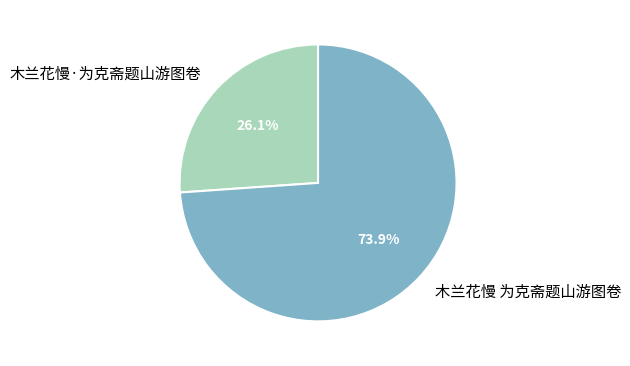

The 木兰花慢·为克斋题山游图卷 slice represents 16% of the pie. True or false?

False